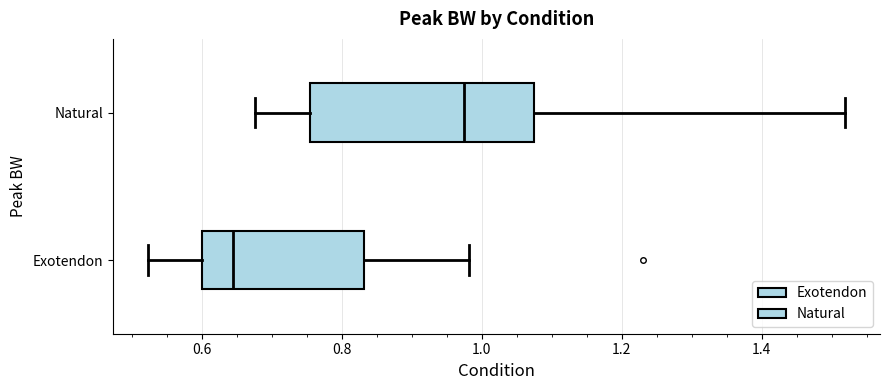

Reading bottom to top, read every box against the x-axis: the position of its median line, the range the box covers, and the ends of its whiskers. The values are not printed on the chart, so give them approximately, as read against the axis.

Exotendon: median 0.64, box 0.60 to 0.84, whiskers 0.52 to 0.98
Natural: median 0.98, box 0.76 to 1.08, whiskers 0.68 to 1.52